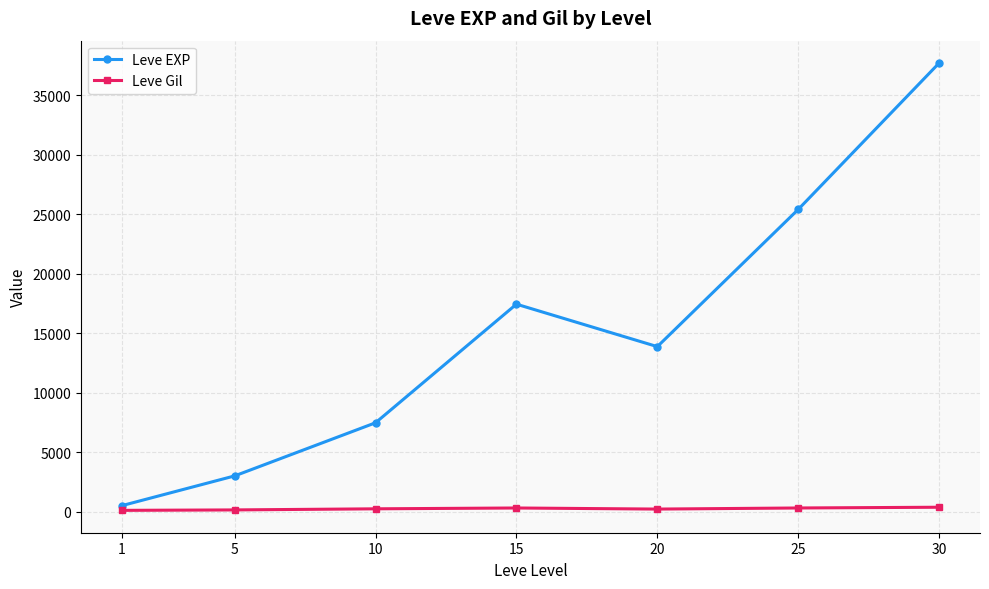

In Leve EXP, how many points are higher than both neighbors (excluding endpoints)?

1